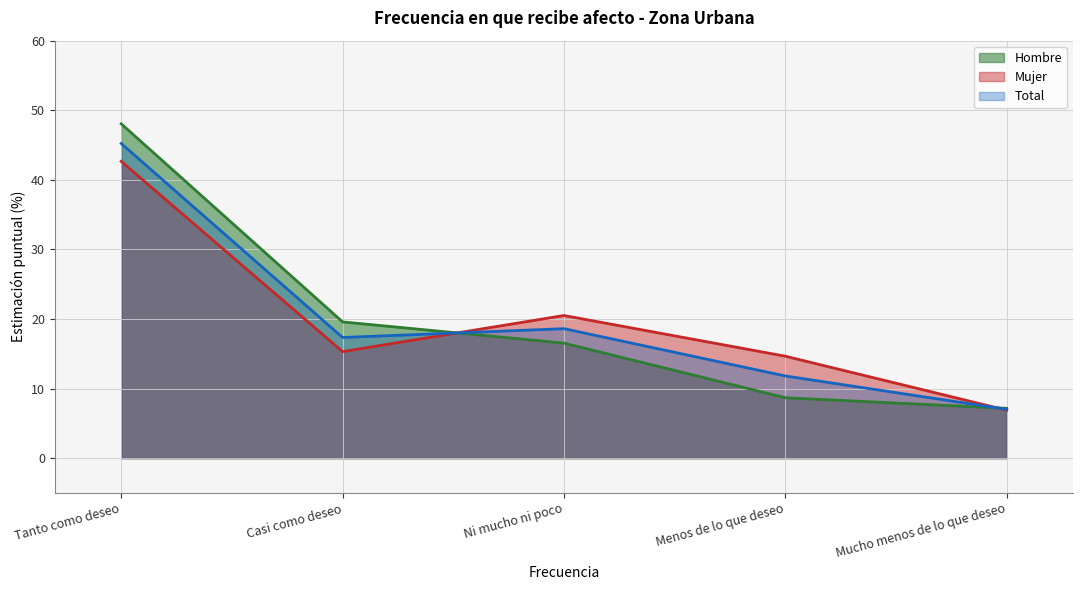

Which has a higher value, Casi como deseo or Mucho menos de lo que deseo?

Casi como deseo